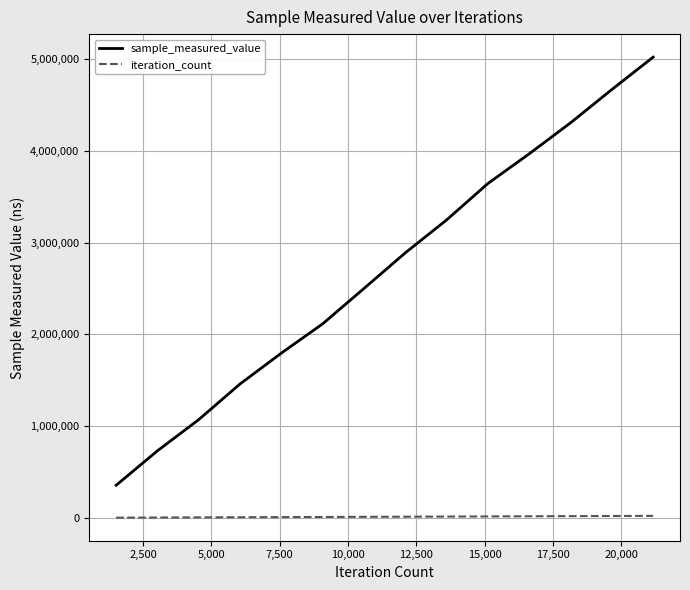

True or false: sample_measured_value and iteration_count cross at least once.

False